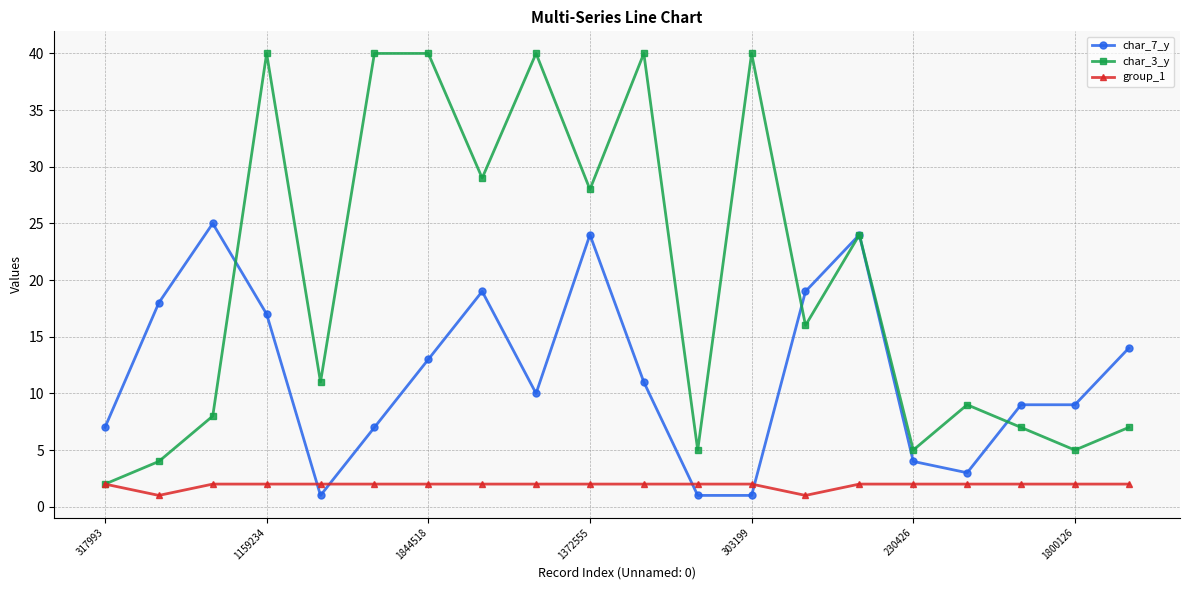

List the series in order of their peak value, lowest first.

group_1, char_7_y, char_3_y